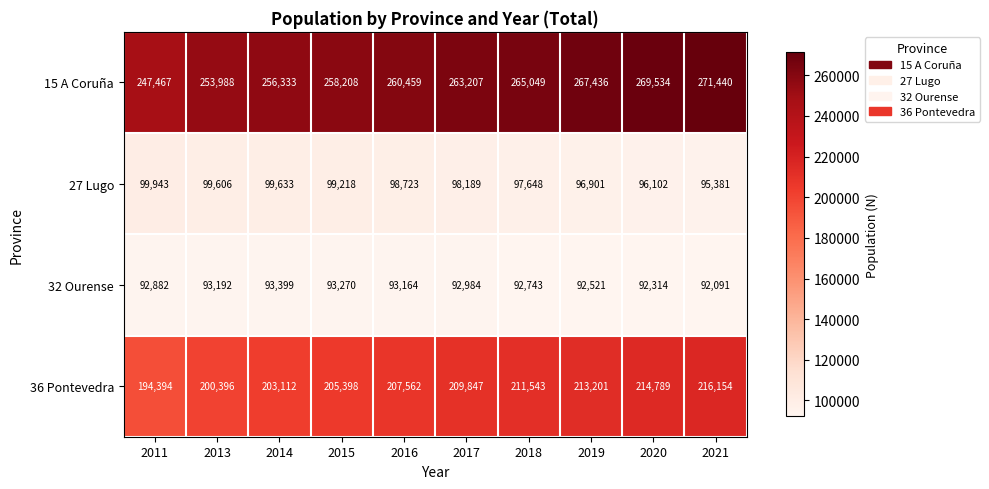

What is the approximate value of 32 Ourense at 2018, to the nearest 50?

92750